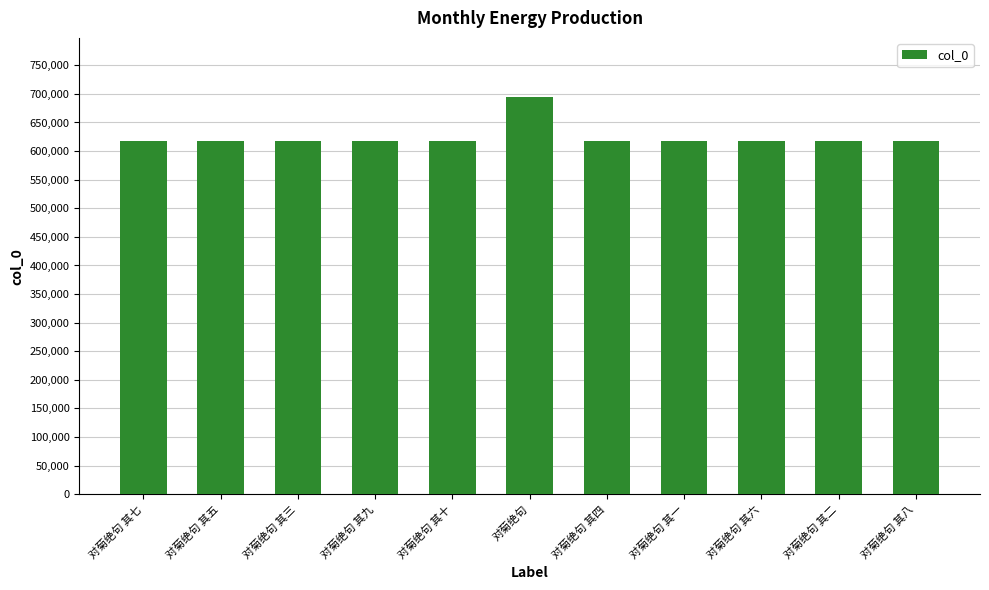

At which label is the value closest to 655711?

对菊绝句 其十